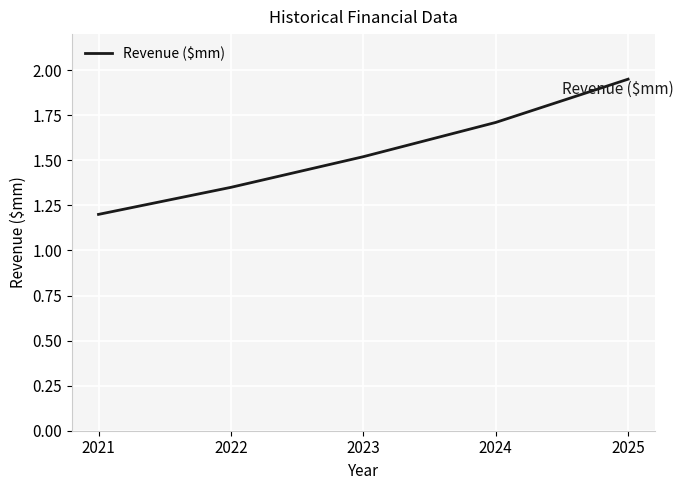

At which label is the value closest to 1?

2021